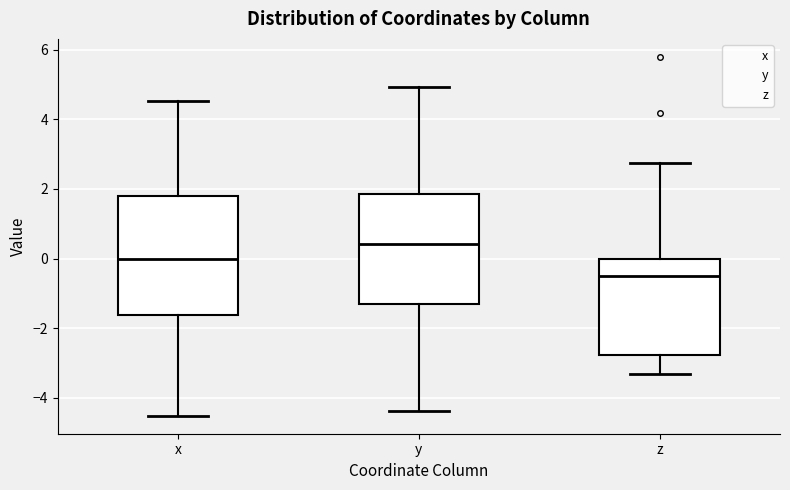

Reading left to right, read every box against the y-axis: the position of its median line, the range the box covers, and the ends of its whiskers. The values are not printed on the chart, so give them approximately, as read against the axis.

x: median 0.0, box -1.6 to 1.8, whiskers -4.6 to 4.6
y: median 0.4, box -1.2 to 1.8, whiskers -4.4 to 5.0
z: median -0.6, box -2.8 to 0.0, whiskers -3.4 to 2.8